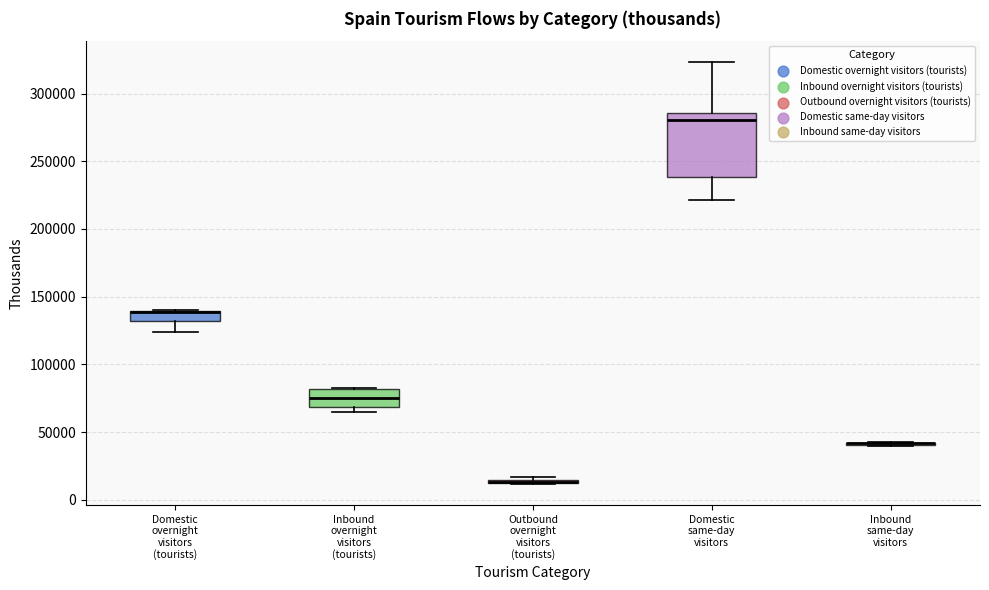

Comparing the boxes themselves (not the whiskers), which one is the tallest?

Domestic same-day visitors